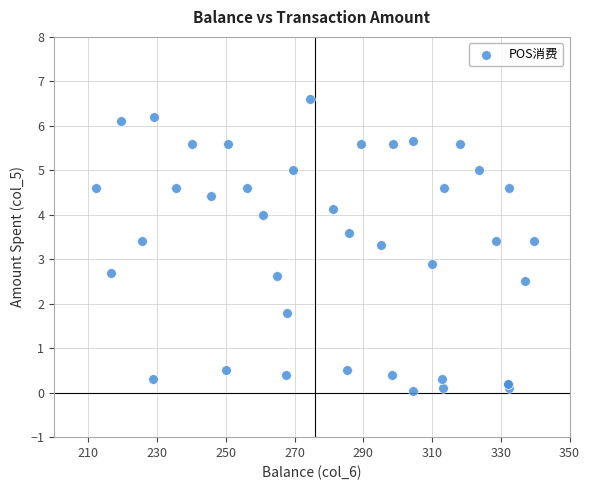

What Y value in the scatter plot is closest to 3?

2.9